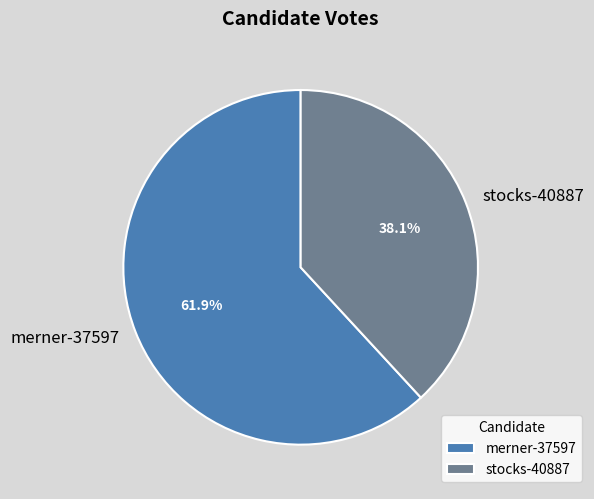

What is the ratio of the value at stocks-40887 to the value at merner-37597?

0.6